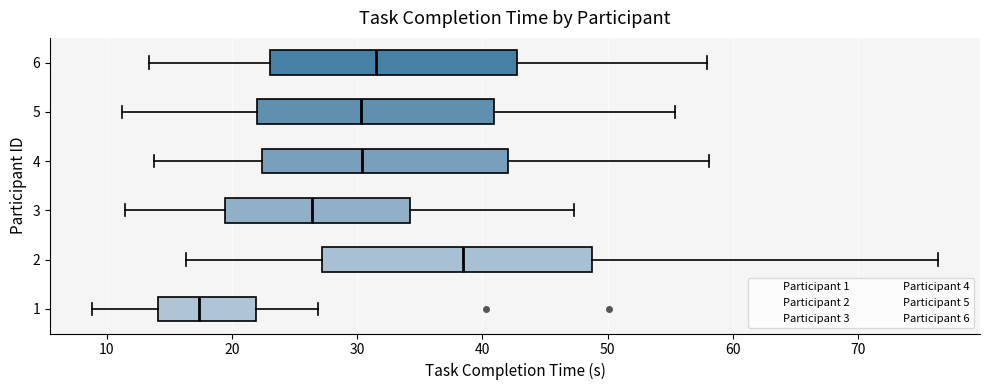

Reading bottom to top, read every box against the x-axis: the position of its median line, the range the box covers, and the ends of its whiskers. The values are not printed on the chart, so give them approximately, as read against the axis.

1: median 17, box 14 to 22, whiskers 9 to 27
2: median 38, box 27 to 49, whiskers 16 to 76
3: median 26, box 19 to 34, whiskers 12 to 47
4: median 30, box 22 to 42, whiskers 14 to 58
5: median 30, box 22 to 41, whiskers 11 to 55
6: median 32, box 23 to 43, whiskers 13 to 58